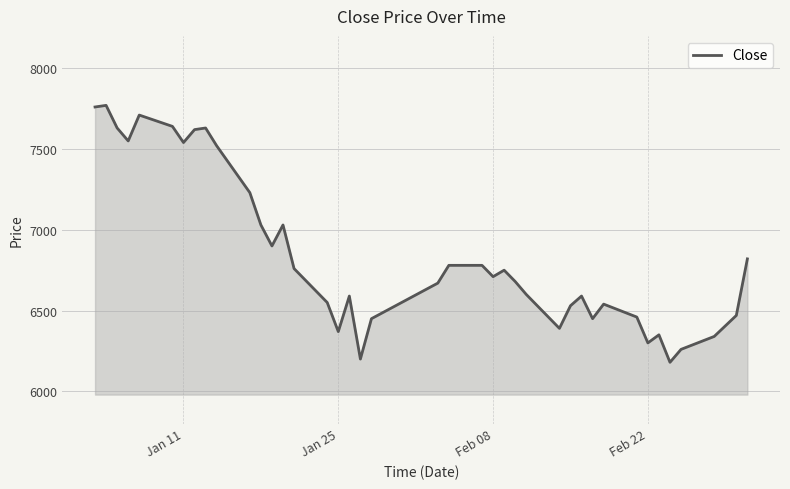

What is the difference between the maximum and second lowest values?

1570